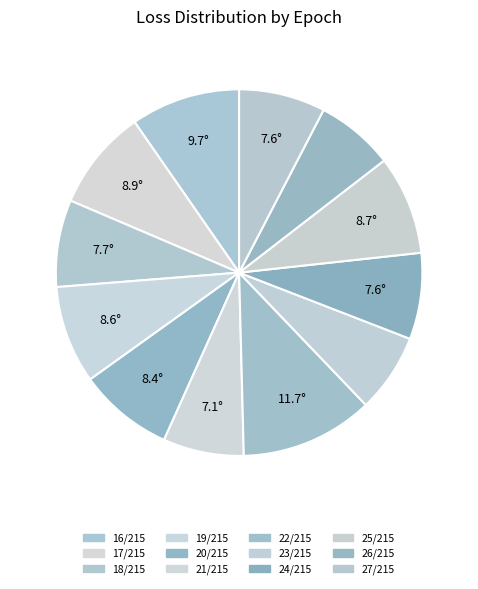

How many slices are in this pie chart?

12